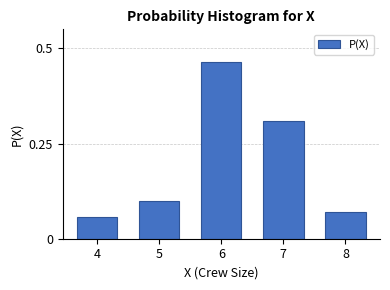

Which label corresponds to the smallest value in the chart?

4